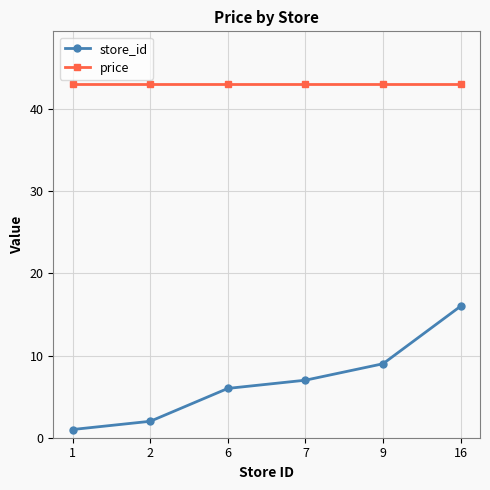

Is it true that price equals 60 at 2?

False